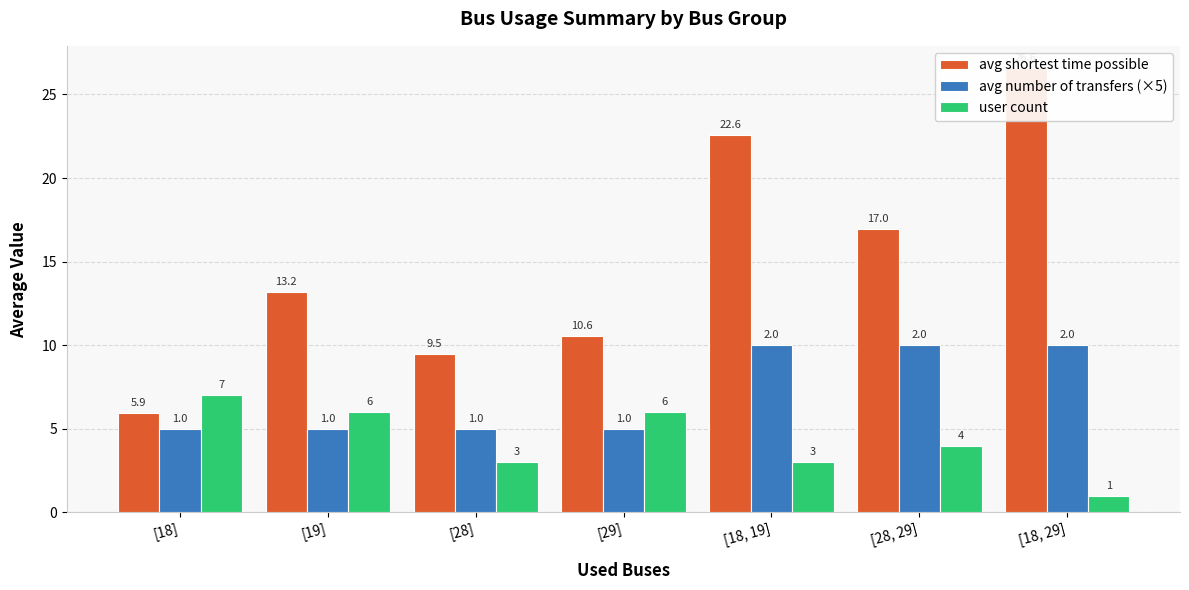

Which label corresponds to the smallest value in the chart?

[18, 29]